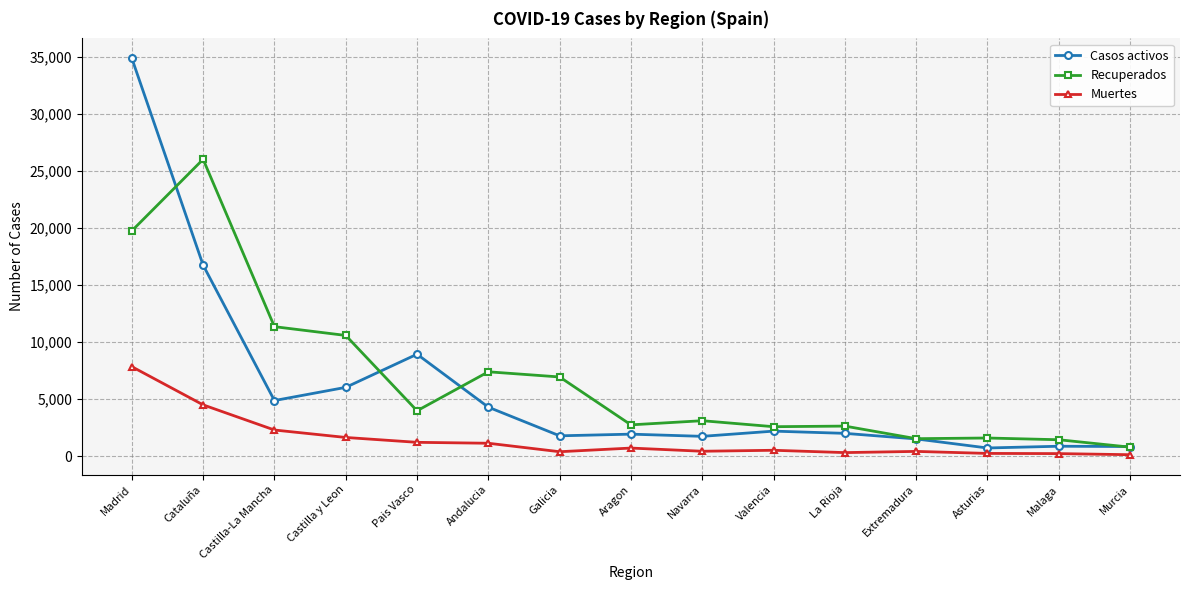

Read the Muertes value at Castilla-La Mancha, to the nearest 100.

2300